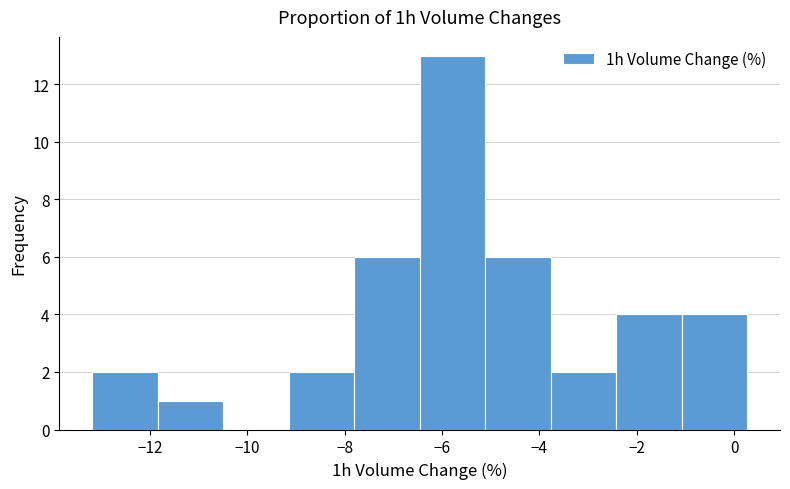

Reading left to right, list every bar in this chart as the range it spans on the x-axis followed by its height. Neither the bar edges nor the heights are printed on the chart, so give them approximately, as read against the axes.

-13.2 to -11.8: 2
-11.8 to -10.4: 1
-10.4 to -9.2: 0
-9.2 to -7.8: 2
-7.8 to -6.4: 6
-6.4 to -5.2: 13
-5.2 to -3.8: 6
-3.8 to -2.4: 2
-2.4 to -1.0: 4
-1.0 to 0.2: 4